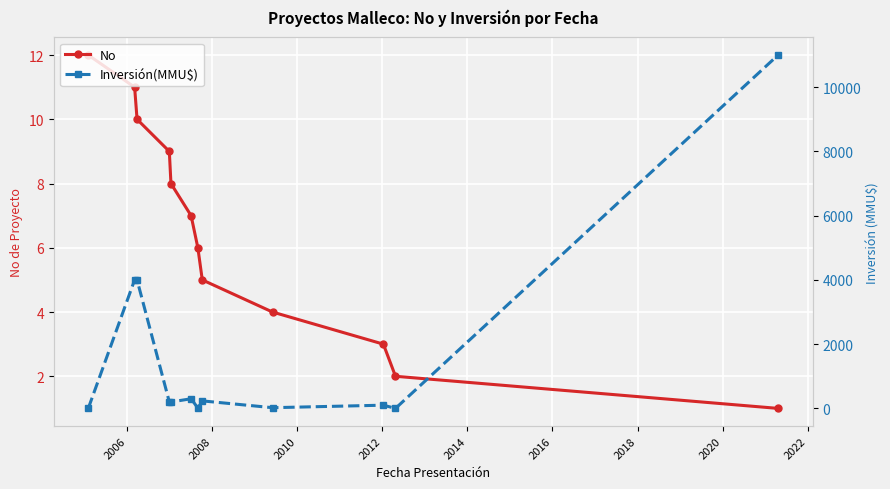

Reading left to right, extract all data points from this chart.

No: 12	11	10	9	8	7	6	5	4	3	2	1
Inversión(MMU$): 0	4000	4000	200	200	300	10	234	22	100	0	11000